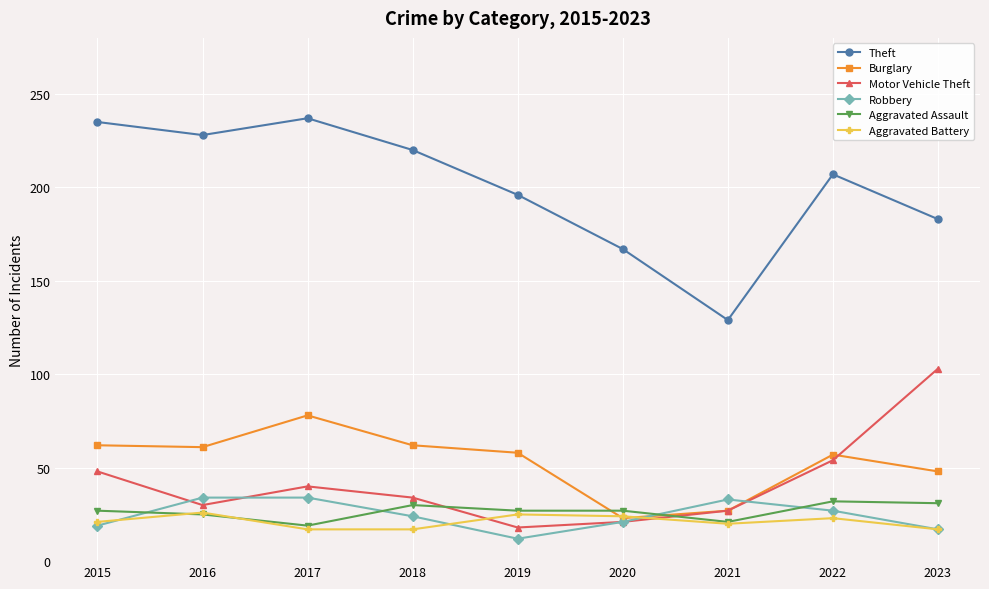

True or false: Robbery has a value of 27 at 2022.

True